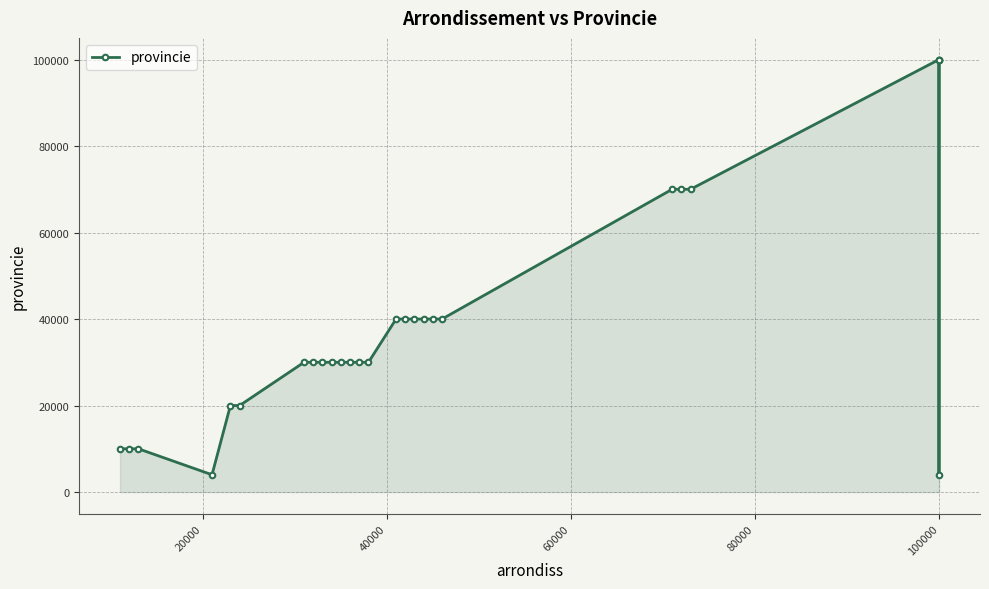

What is the average value?

39555